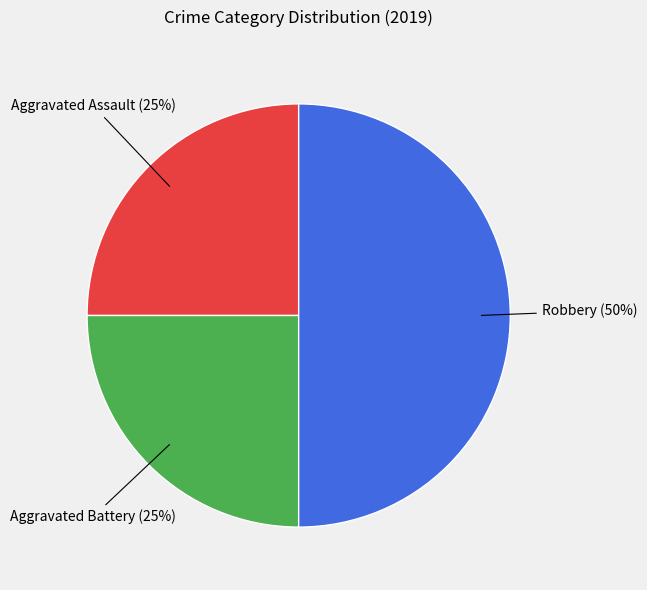

Which slice is the largest?

Robbery